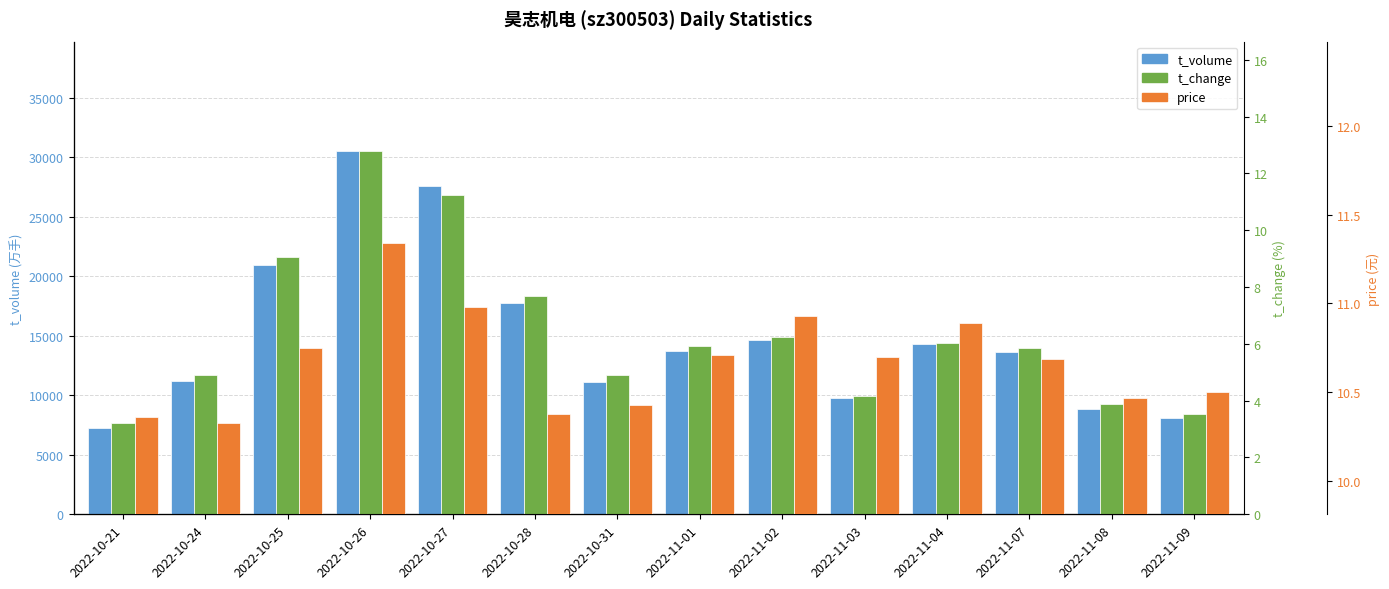

Which series has the largest total across all categories?

t_volume